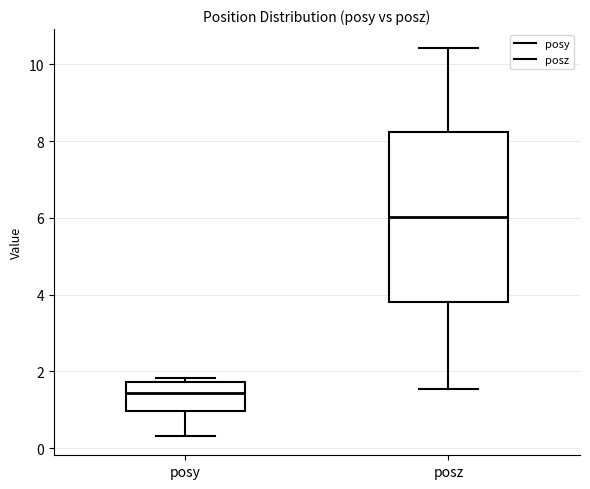

Reading left to right, read every box against the y-axis: the position of its median line, the range the box covers, and the ends of its whiskers. The values are not printed on the chart, so give them approximately, as read against the axis.

posy: median 1.4, box 1.0 to 1.8, whiskers 0.4 to 1.8 (just above the box's upper edge)
posz: median 6.0, box 3.8 to 8.2, whiskers 1.6 to 10.4